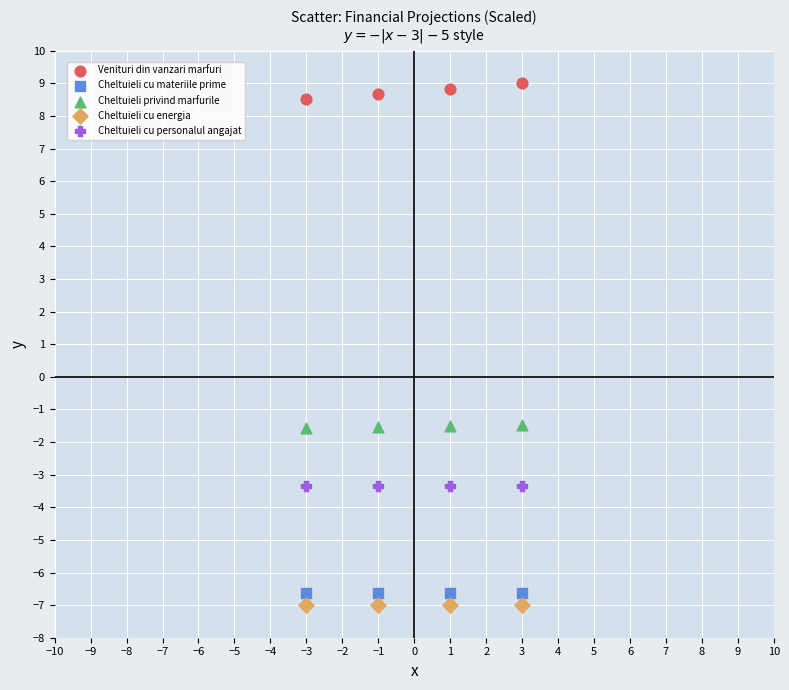

Which series contains the highest Y value?

Venituri din vanzari marfuri